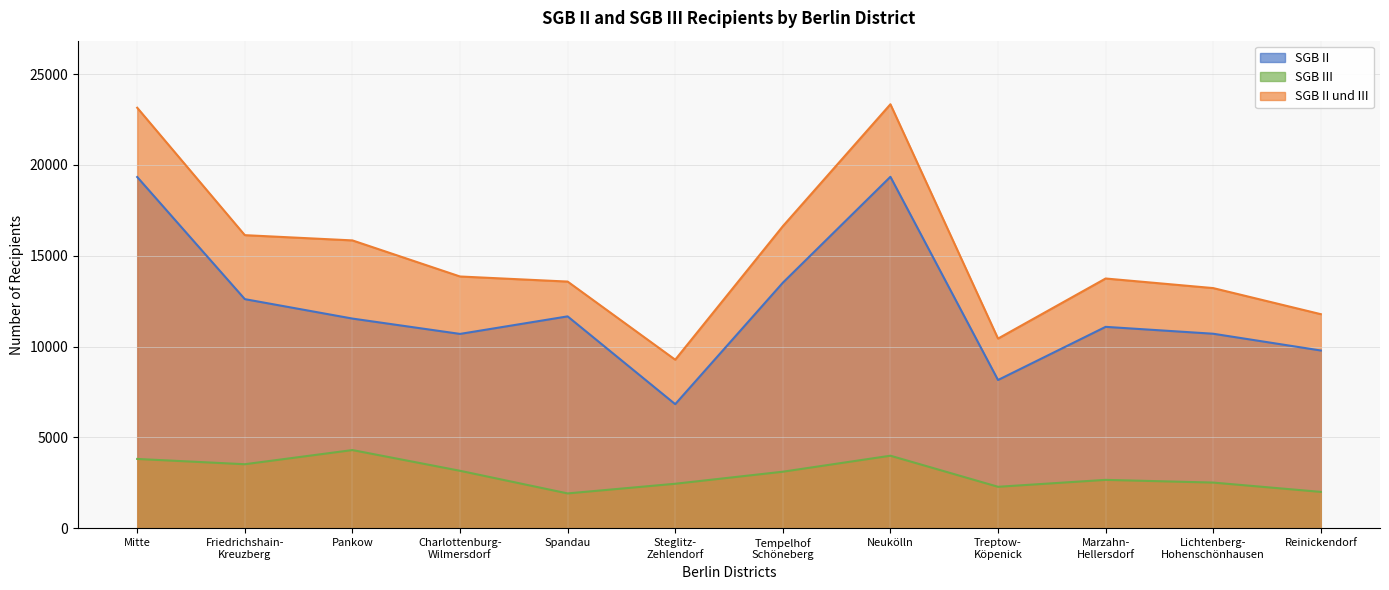

True or false: SGB II and SGB II und III cross at least once.

False